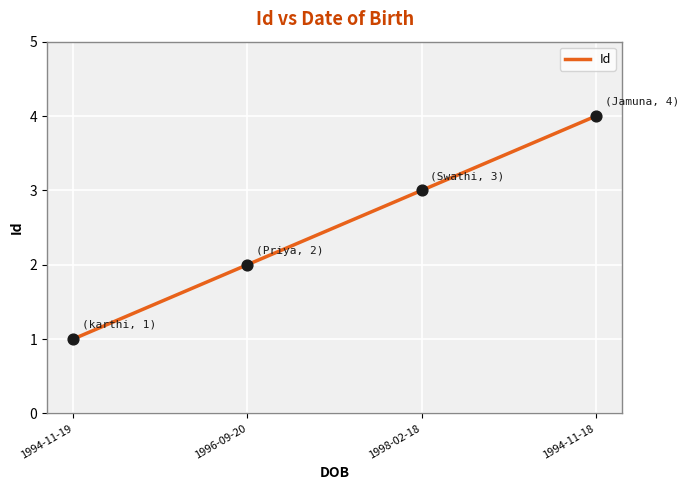

Which has a higher value, 1994-11-18 or 1998-02-18?

1994-11-18